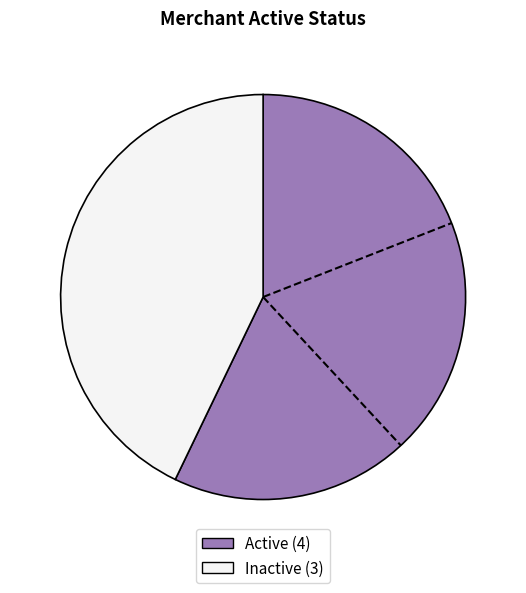

Is there a majority slice in this chart?

Yes